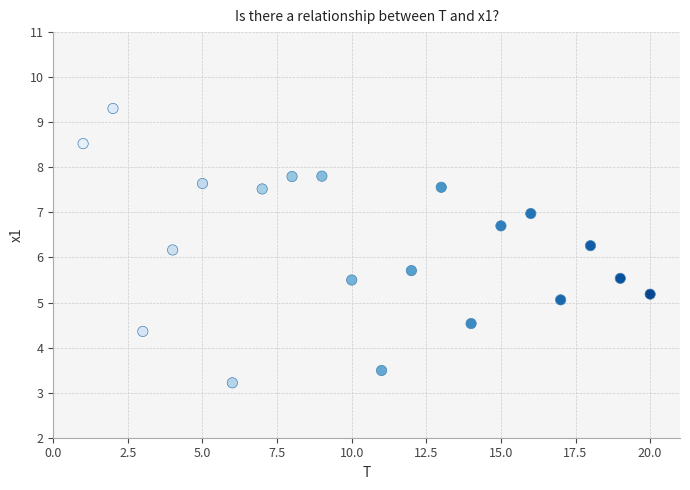

What Y value in the scatter plot is closest to 6?

6.2